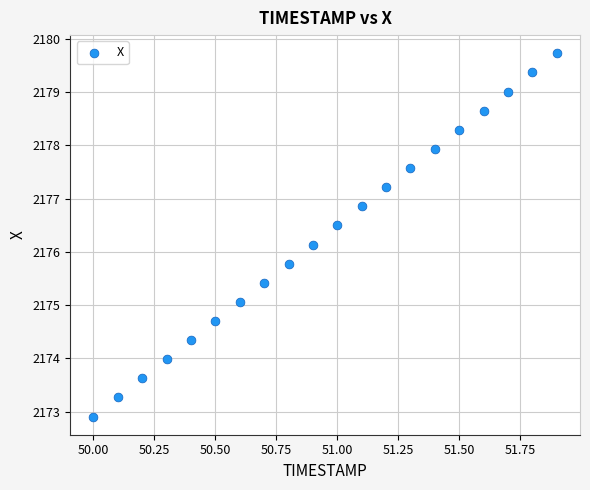

What is the range of Y values (max minus min)?

6.8